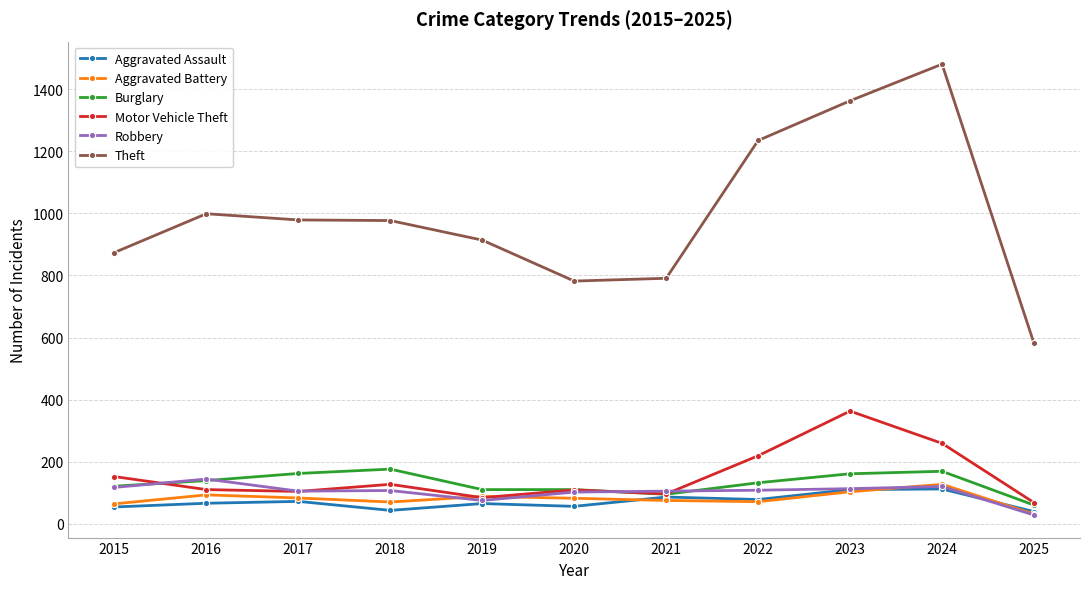

True or false: Aggravated Assault has more than 1 interior local peaks.

True